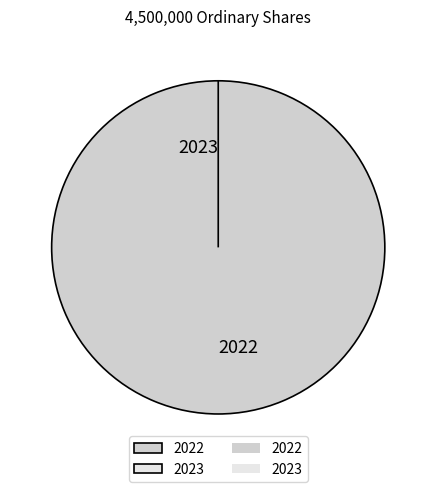

To the nearest percent, what is the difference between the 2023 and 2022 slice percentages?

100%